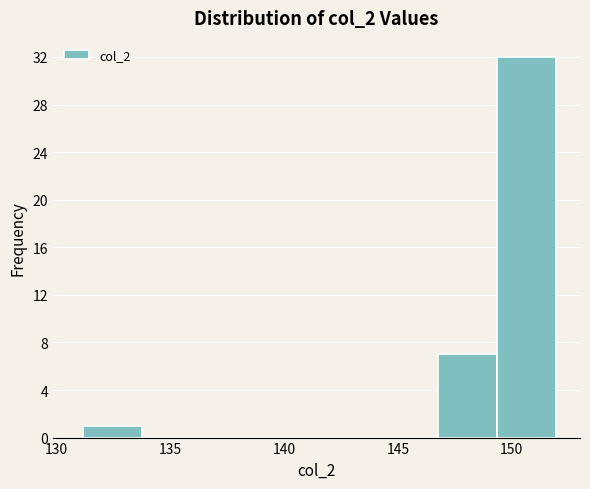

Reading left to right, transcribe this chart: for each bar, give the range it covers on the x-axis and its height. Neither the bar edges nor the heights are printed on the chart, so give them approximately, as read against the axes.

131.0 to 134.0: 1
134.0 to 136.5: 0
136.5 to 139.0: 0
139.0 to 141.5: 0
141.5 to 144.0: 0
144.0 to 147.0: 0
147.0 to 149.5: 7
149.5 to 152.0: 32